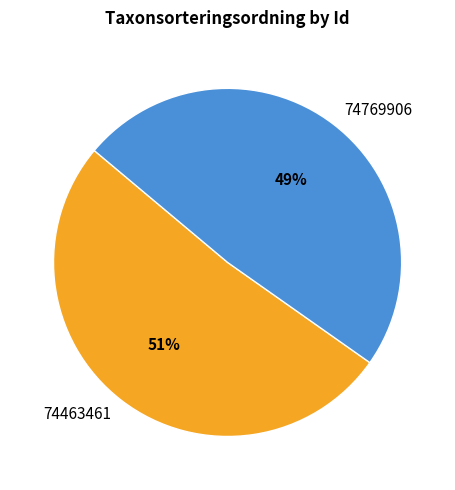

What percentage is the 74463461 slice, to the nearest percent?

51%